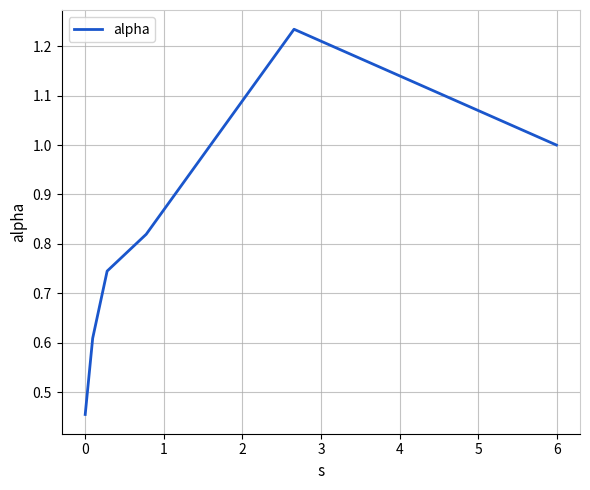

What is the sum of all values?

4.9